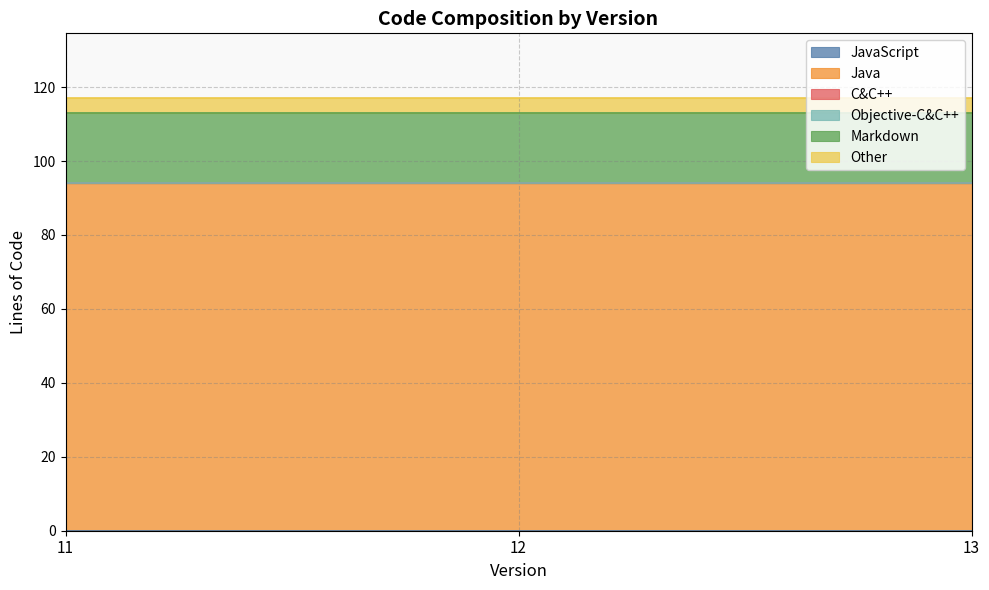

What are all the series names shown in the legend?

JavaScript, Java, C&C++, Objective-C&C++, Markdown, Other